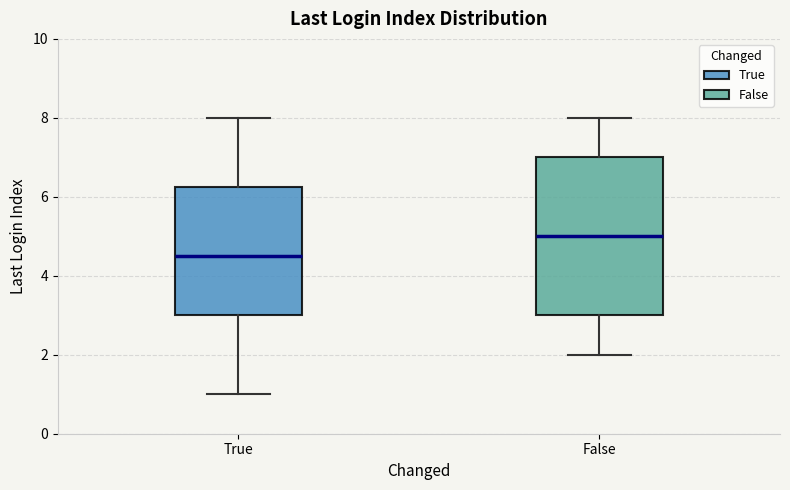

Reading left to right, read every box against the y-axis: the position of its median line, the range the box covers, and the ends of its whiskers. The values are not printed on the chart, so give them approximately, as read against the axis.

True: median 4.6, box 3.0 to 6.2, whiskers 1.0 to 8.0
False: median 5.0, box 3.0 to 7.0, whiskers 2.0 to 8.0